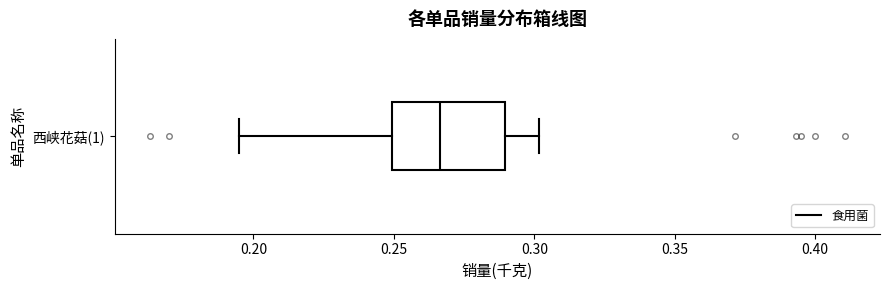

Transcribe this box plot: give where the median line is, the range the box spans, and where the two whiskers end, as read against the x-axis. The values are not printed on the chart, so give them approximately, as read against the axis.

median 0.265, box 0.250 to 0.290, whiskers 0.195 to 0.300